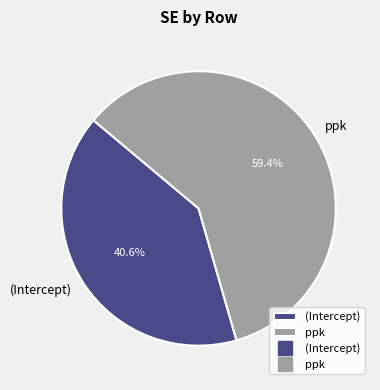

Does ppk account for over 50% of the chart?

Yes